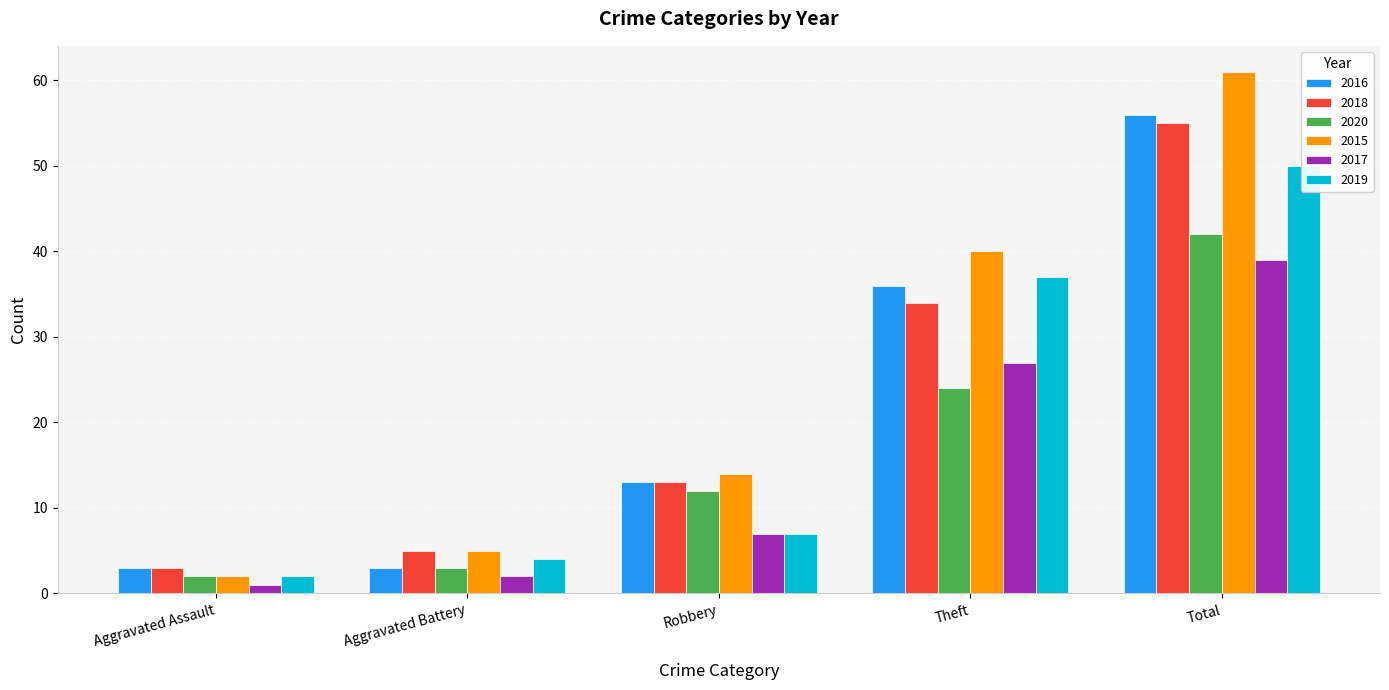

The 2016 series shows 3 at Aggravated Assault. True or false?

True